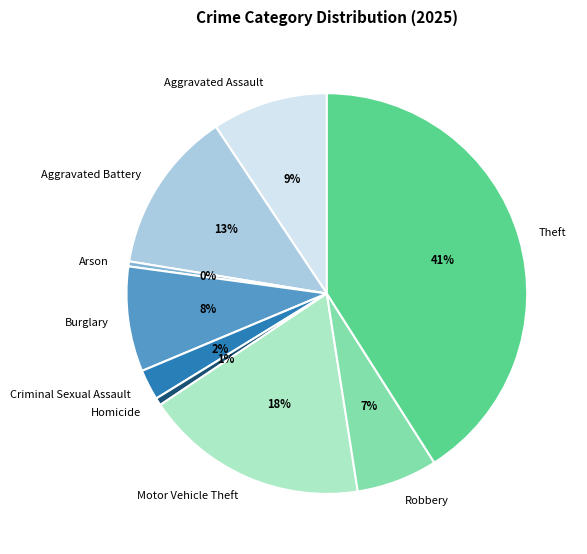

Count the number of slices in the pie.

9